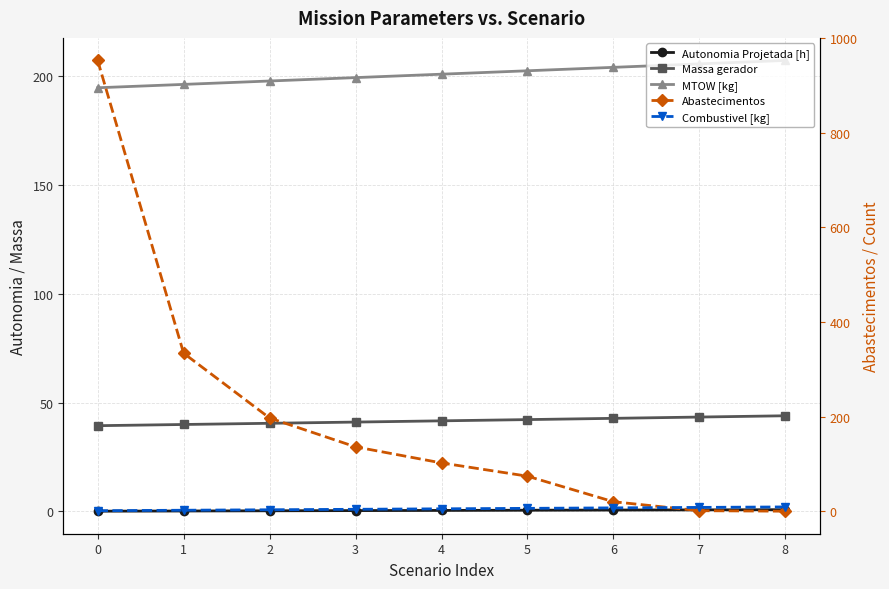

At which label does Massa gerador first exceed 41?

3